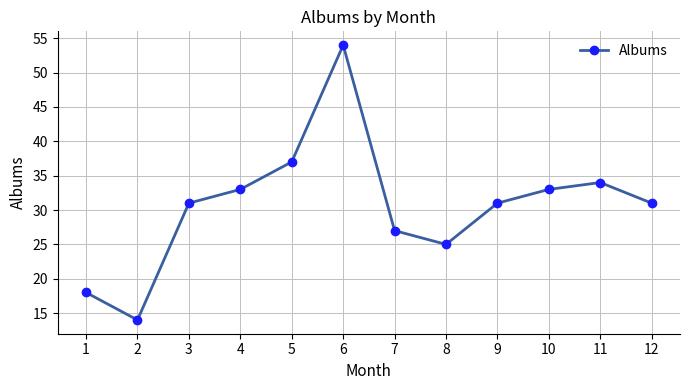

What is the minimum value shown in the chart?

14